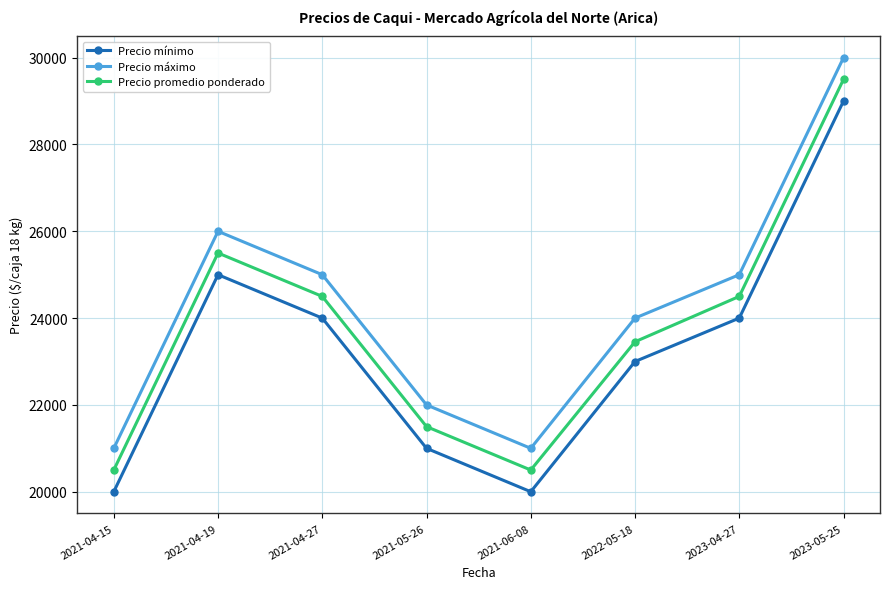

Reading left to right, extract all data points from this chart.

Precio mínimo: 2021-04-15=20000	2021-04-19=25000	2021-04-27=24000	2021-05-26=21000	2021-06-08=20000	2022-05-18=23000	2023-04-27=24000	2023-05-25=29000
Precio máximo: 2021-04-15=21000	2021-04-19=26000	2021-04-27=25000	2021-05-26=22000	2021-06-08=21000	2022-05-18=24000	2023-04-27=25000	2023-05-25=30000
Precio promedio ponderado: 2021-04-15=20500	2021-04-19=25500	2021-04-27=24500	2021-05-26=21500	2021-06-08=20500	2022-05-18=23455	2023-04-27=24500	2023-05-25=29500